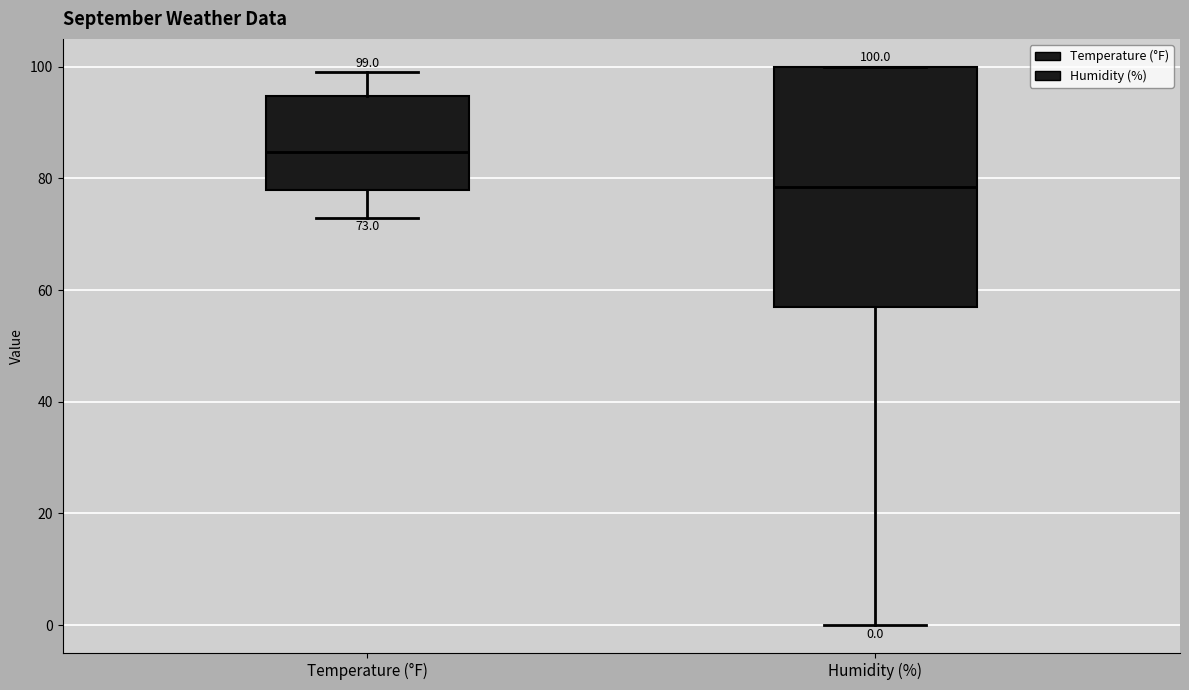

Which box's median line is the lowest?

Humidity (%)